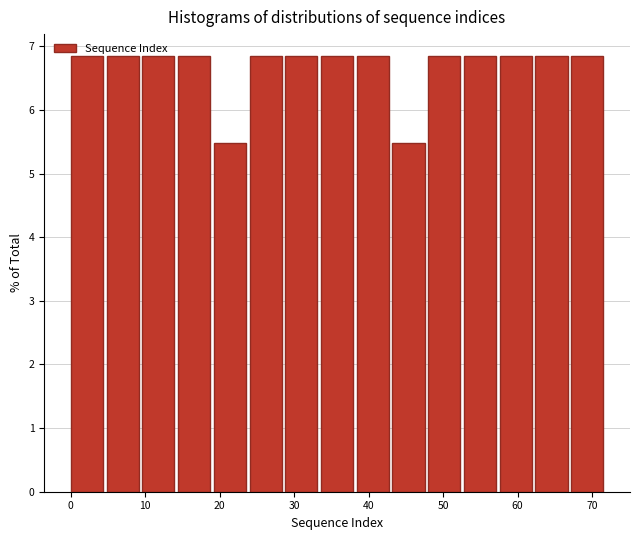

How tall is the bar that spans 19.2 to 24.0 on the x-axis? Neither the bar edges nor the heights are printed on the chart, so give them approximately, as read against the axes.

5.5